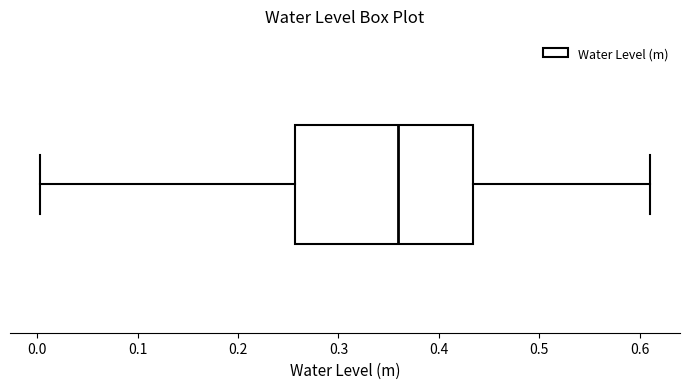

Transcribe this box plot: give where the median line is, the range the box spans, and where the two whiskers end, as read against the x-axis. The values are not printed on the chart, so give them approximately, as read against the axis.

median 0.36, box 0.26 to 0.43, whiskers 0.00 to 0.61